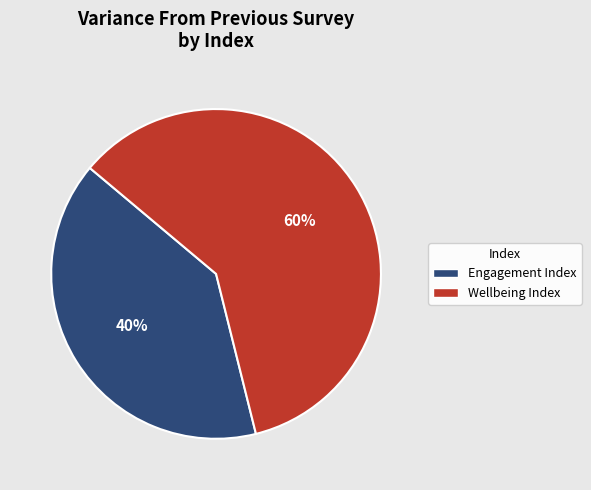

Is Engagement Index the majority of the pie?

No